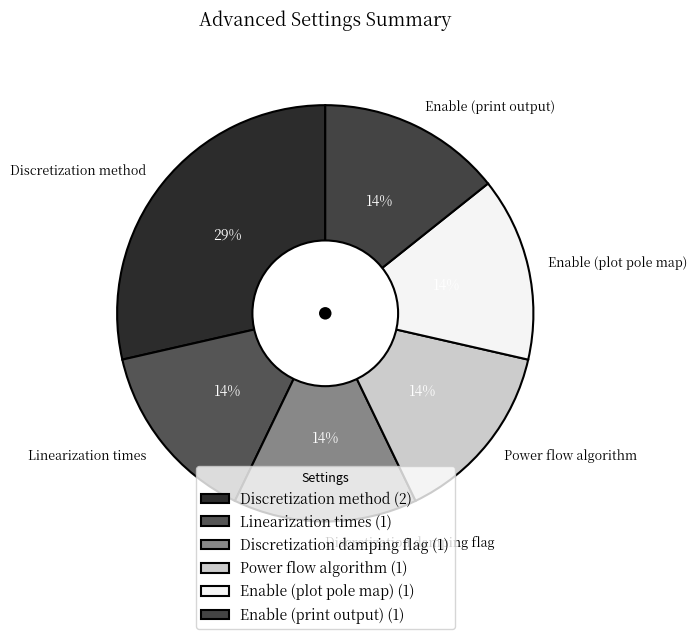

Is there a majority slice in this chart?

No